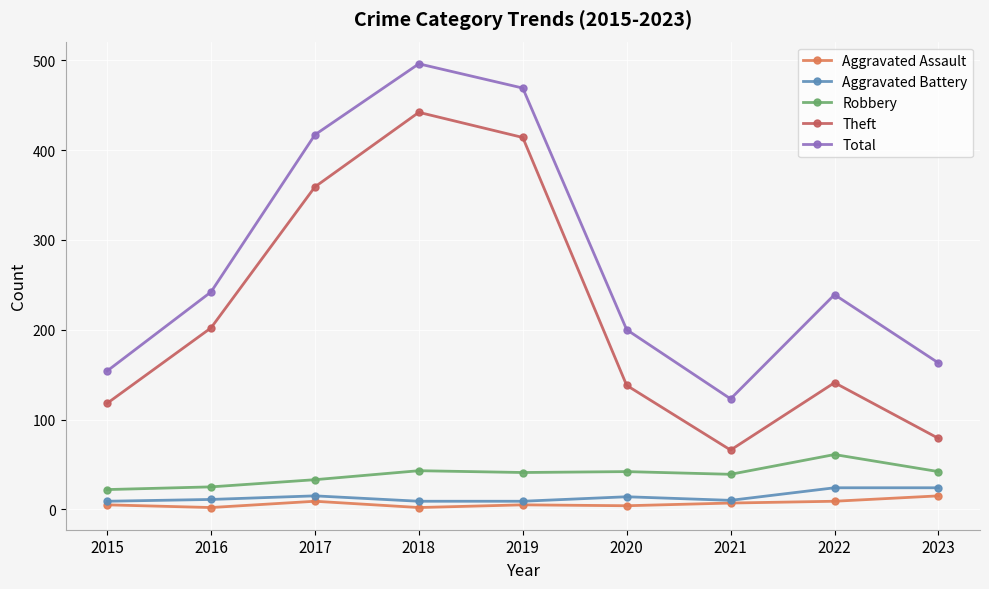

Rank the series by their maximum value, from lowest to highest.

Aggravated Assault, Aggravated Battery, Robbery, Theft, Total